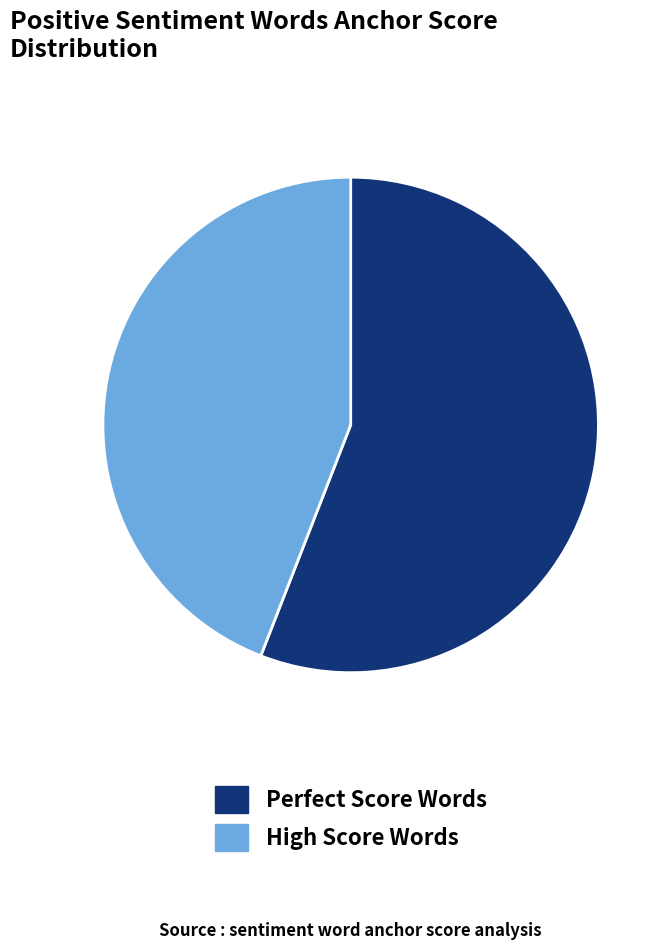

Do Perfect Score Words and High Score Words together represent more than half of the pie?

Yes